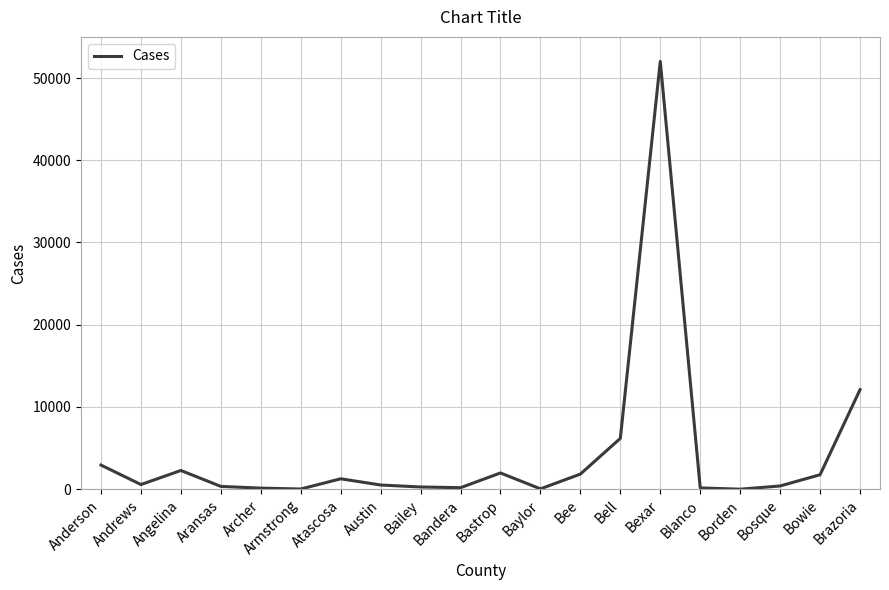

Which has a higher value, Austin or Anderson?

Anderson